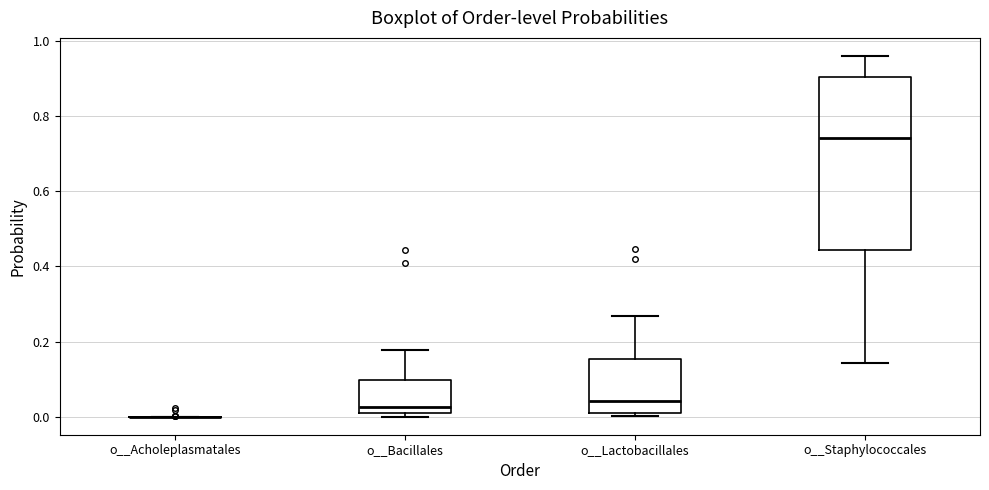

Reading left to right, transcribe this box plot: for each box, give where its median line is, the range the box spans, and where its two whiskers end, as read against the y-axis. The values are not printed on the chart, so give them approximately, as read against the axis.

o__Acholeplasmatales: box collapsed to a line at 0.00, whiskers 0.00 to 0.00
o__Bacillales: median 0.02 (just above the box's lower edge), box 0.02 to 0.10, whiskers 0.00 to 0.18
o__Lactobacillales: median 0.04, box 0.00 to 0.16, whiskers 0.00 (just below the box's lower edge) to 0.26
o__Staphylococcales: median 0.74, box 0.44 to 0.90, whiskers 0.14 to 0.96